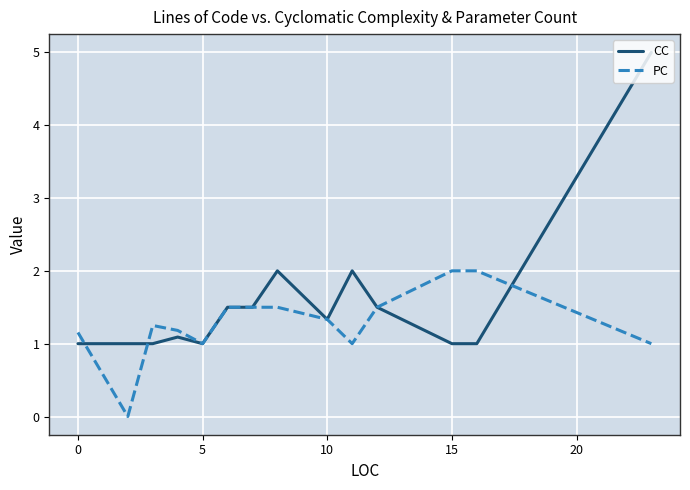

List the series in order of their overall mean, lowest first.

PC, CC